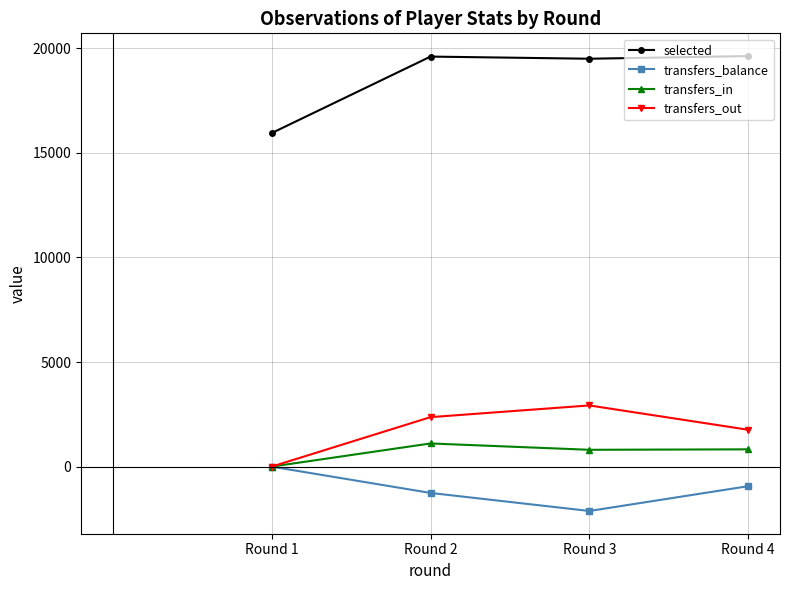

What are all the series names shown in the legend?

selected, transfers_balance, transfers_in, transfers_out